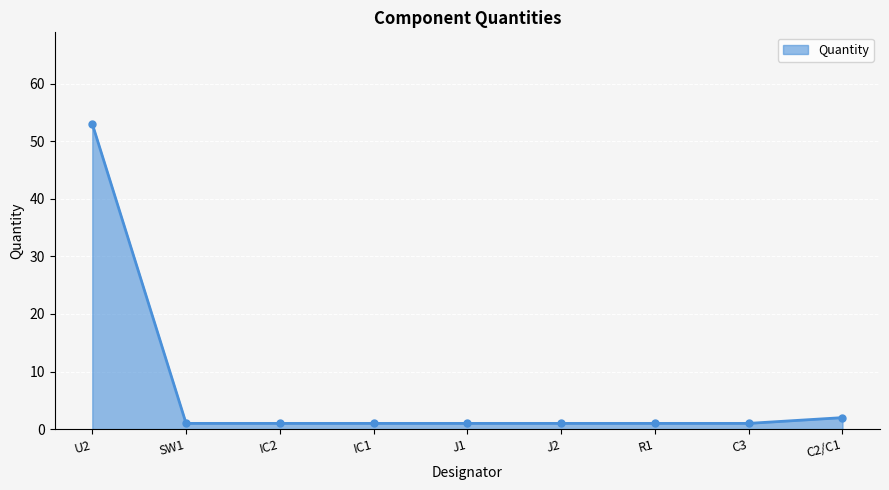

Count the number of data series in this chart.

1